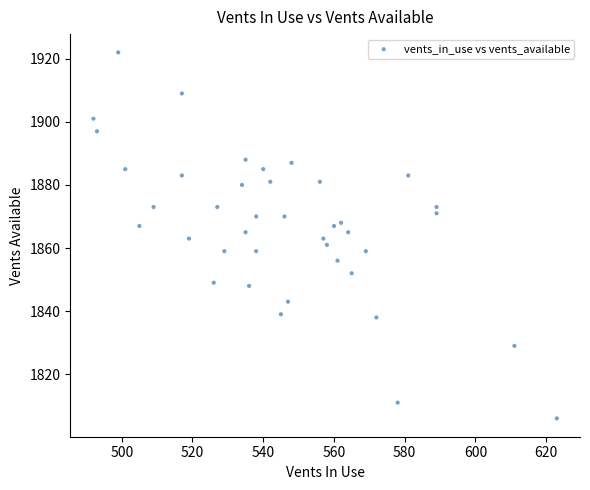

What is the range of X values (max minus min)?

131